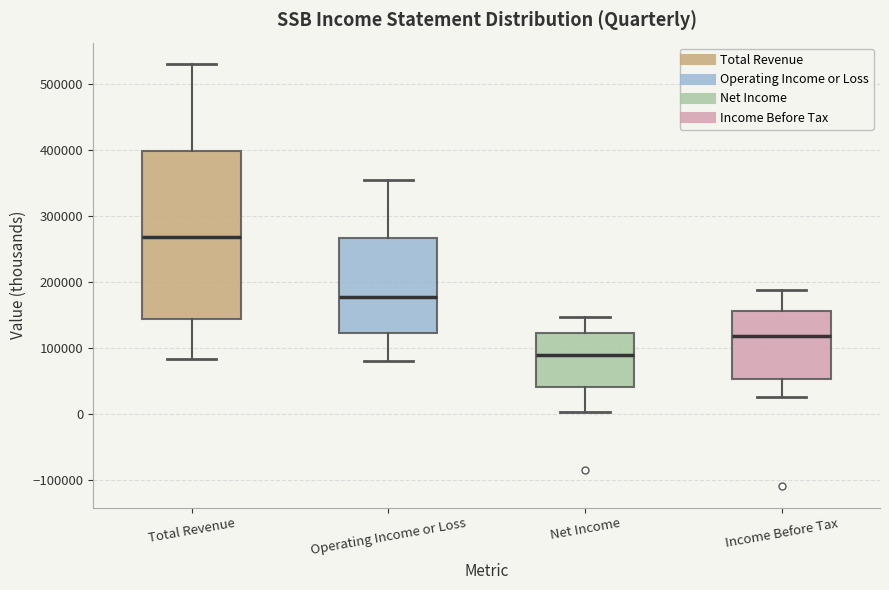

Reading left to right, read every box against the y-axis: the position of its median line, the range the box covers, and the ends of its whiskers. The values are not printed on the chart, so give them approximately, as read against the axis.

Total Revenue: median 270000, box 140000 to 400000, whiskers 80000 to 530000
Operating Income or Loss: median 180000, box 120000 to 270000, whiskers 80000 to 350000
Net Income: median 90000, box 40000 to 120000, whiskers 0 to 150000
Income Before Tax: median 120000, box 50000 to 160000, whiskers 30000 to 190000